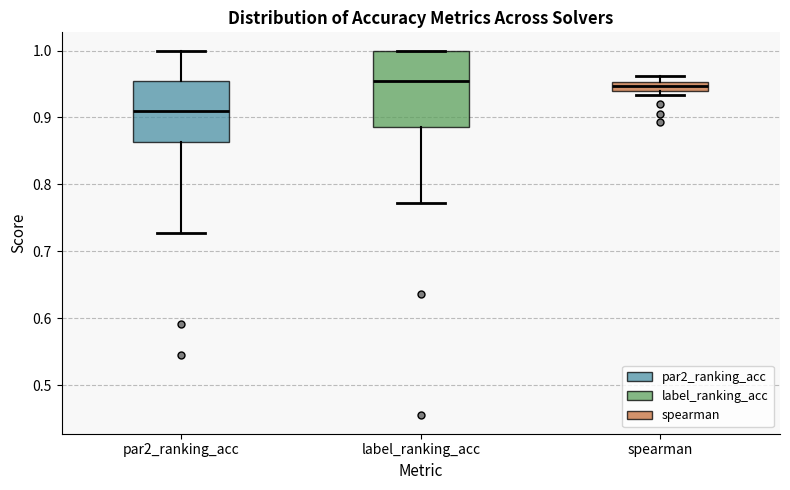

Which box is the tallest, from its lower edge to its upper edge?

label_ranking_acc